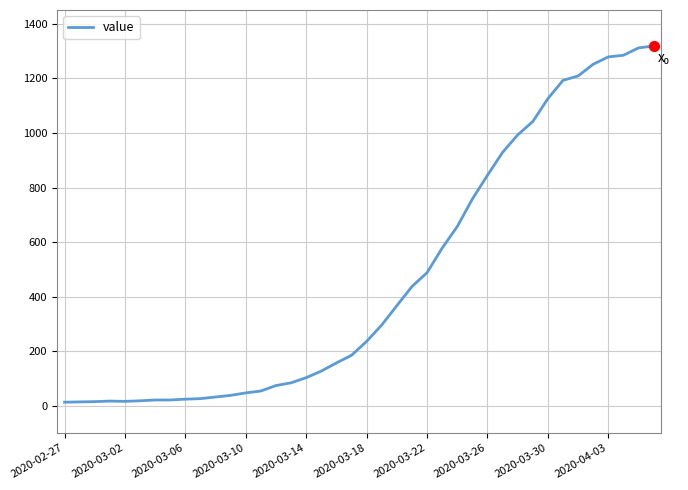

What is the greatest value displayed?

1319